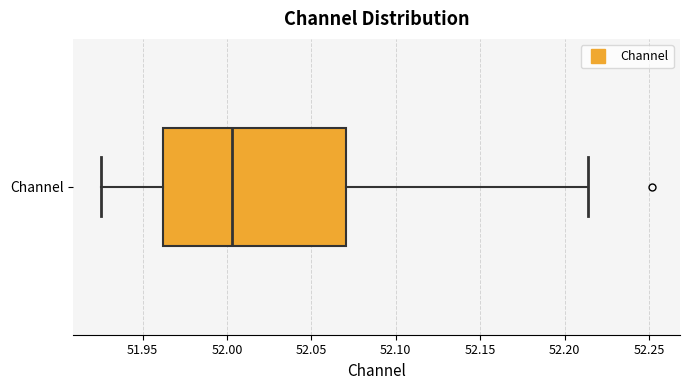

Transcribe this box plot: give where the median line is, the range the box spans, and where the two whiskers end, as read against the x-axis. The values are not printed on the chart, so give them approximately, as read against the axis.

median 52.005, box 51.960 to 52.070, whiskers 51.925 to 52.215